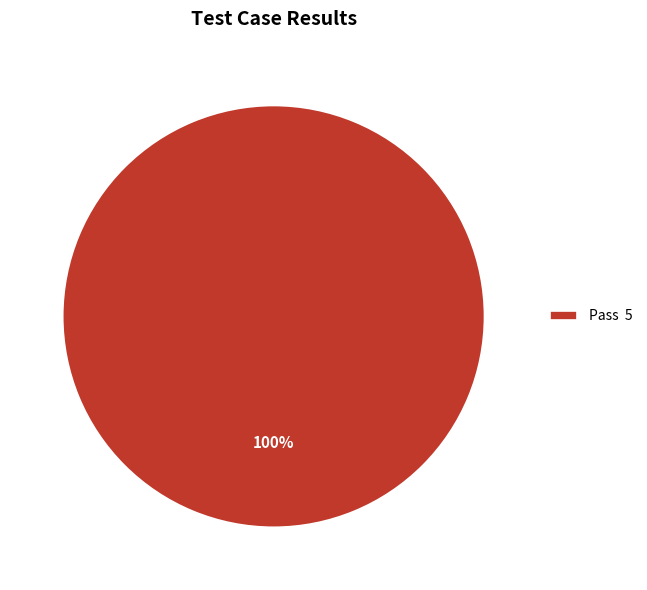

True or false: Pass 5 accounts for 100% of the total.

True